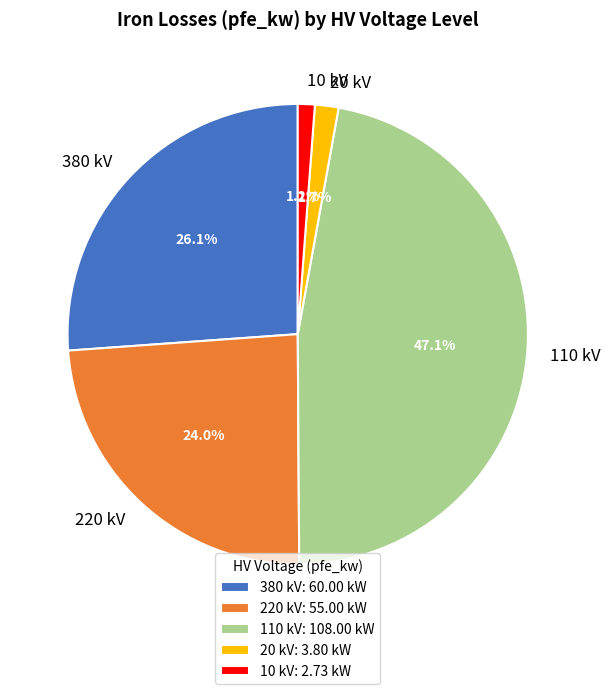

Combined, do 10 kV and 20 kV account for over 50%?

No